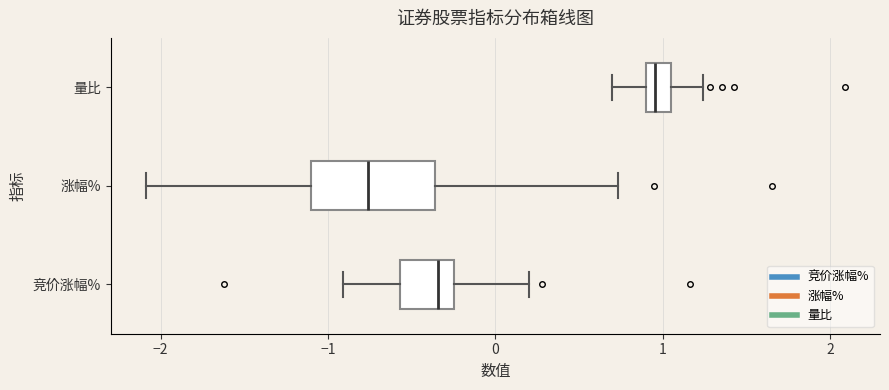

Which box has the furthest to the left median line?

涨幅%